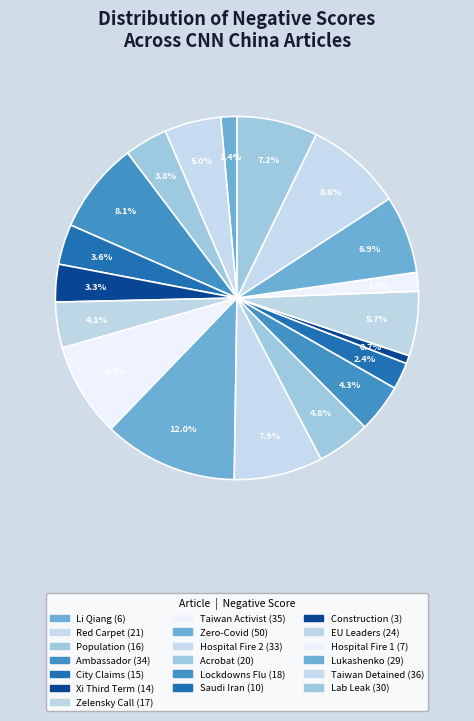

How many segments does this pie chart have?

19